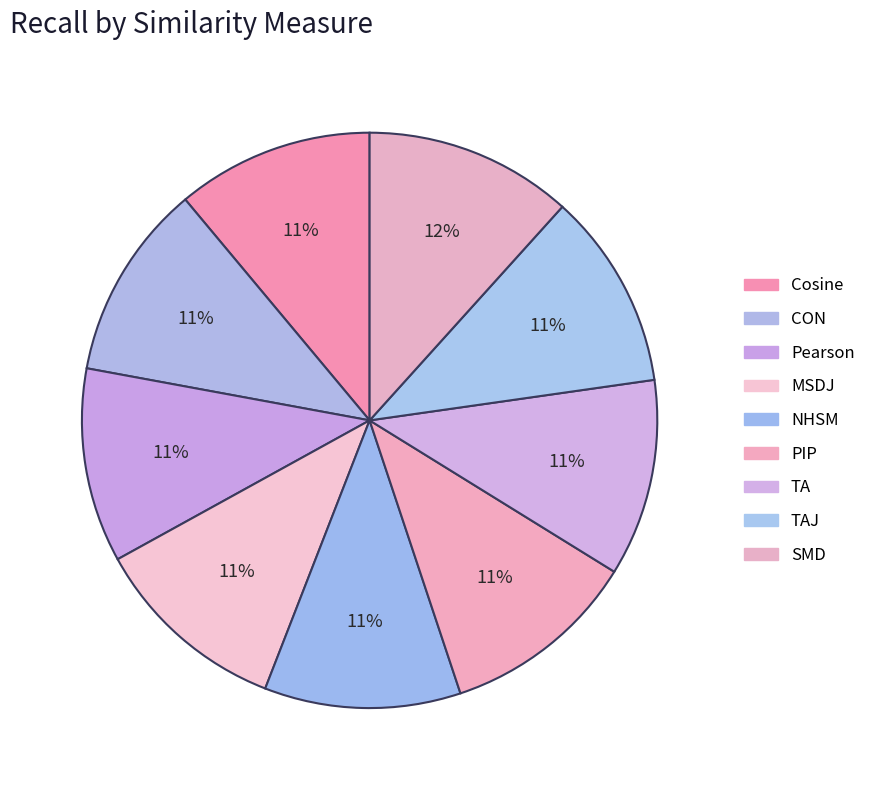

Count the number of slices in the pie.

9